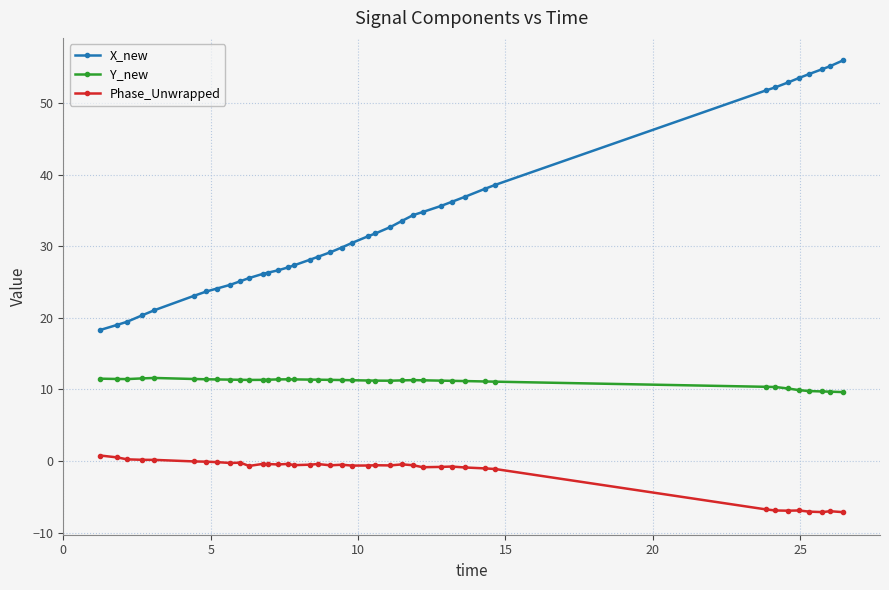

At how many categories does at least one series exceed 47?

8